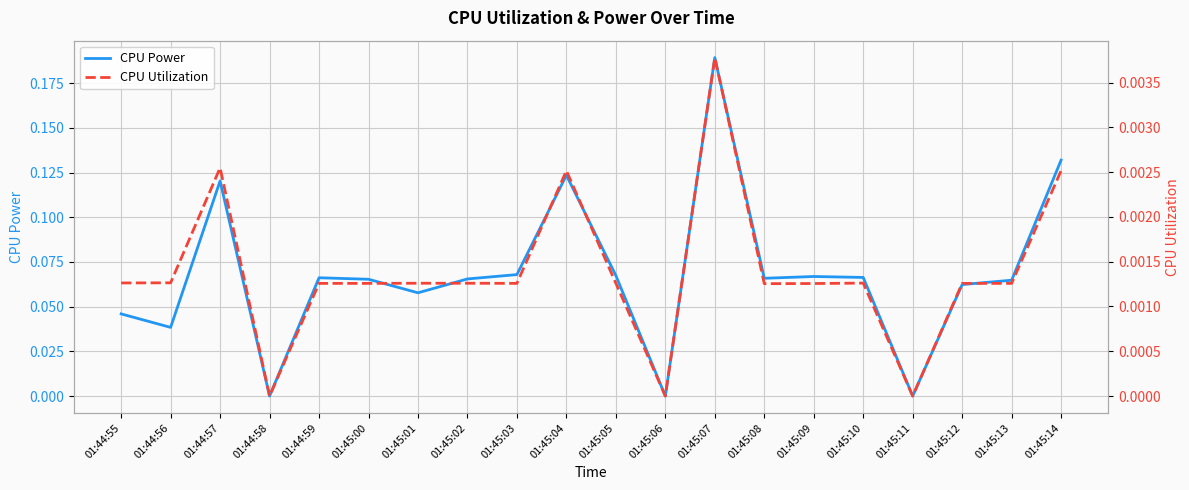

At which category does CPU Power reach its first local peak?

01:44:57